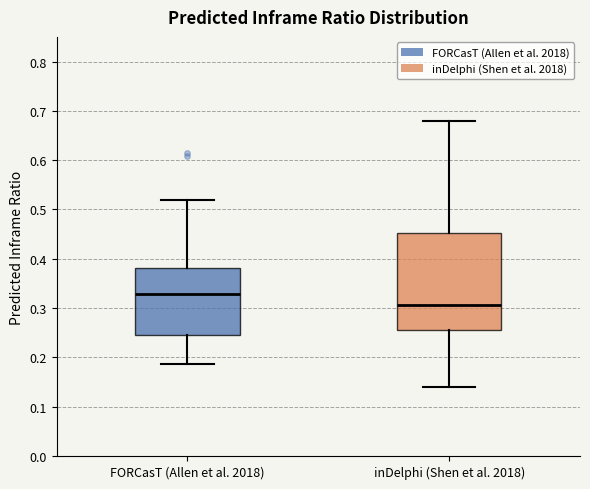

Which box's median line is the lowest?

inDelphi (Shen et al. 2018)